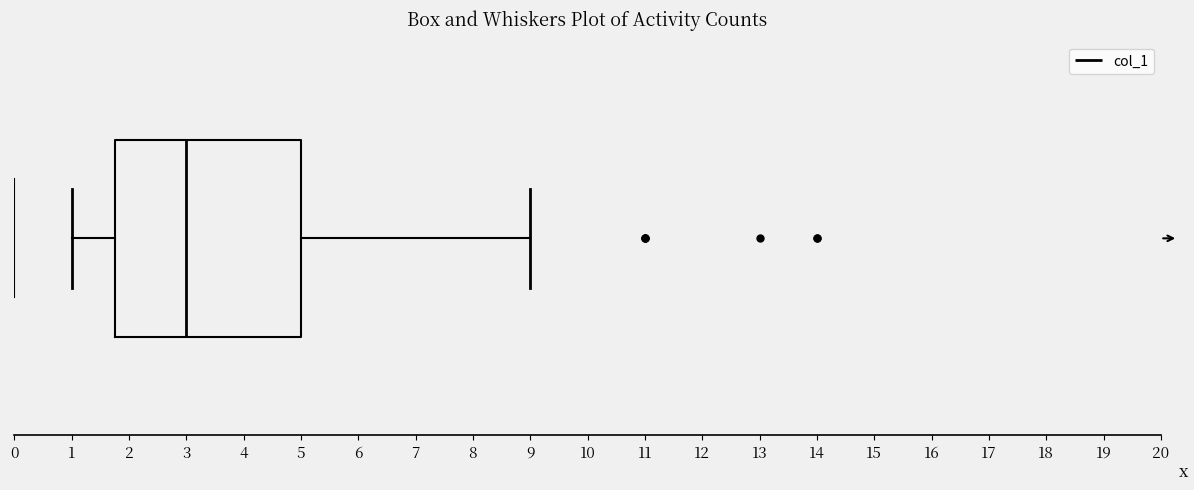

Where is the right edge of the box on the x-axis? The values are not printed on the chart, so give them approximately, as read against the axis.

5.0